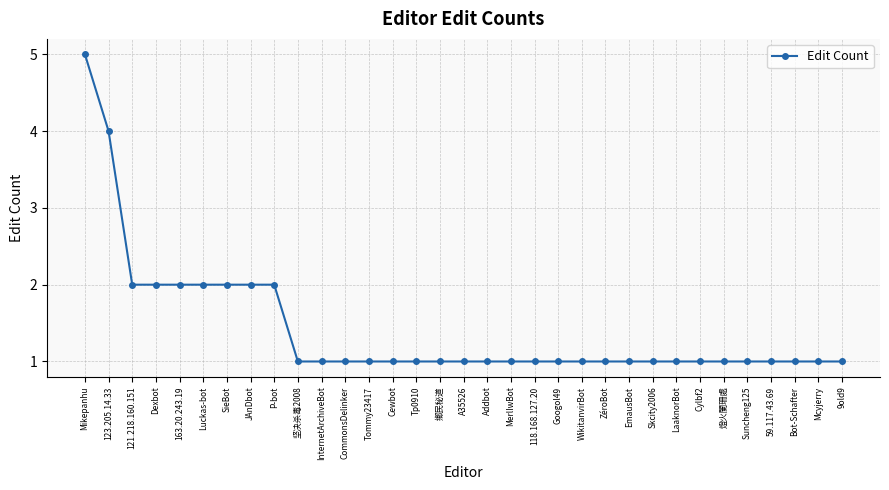

What is the minimum value shown in the chart?

1